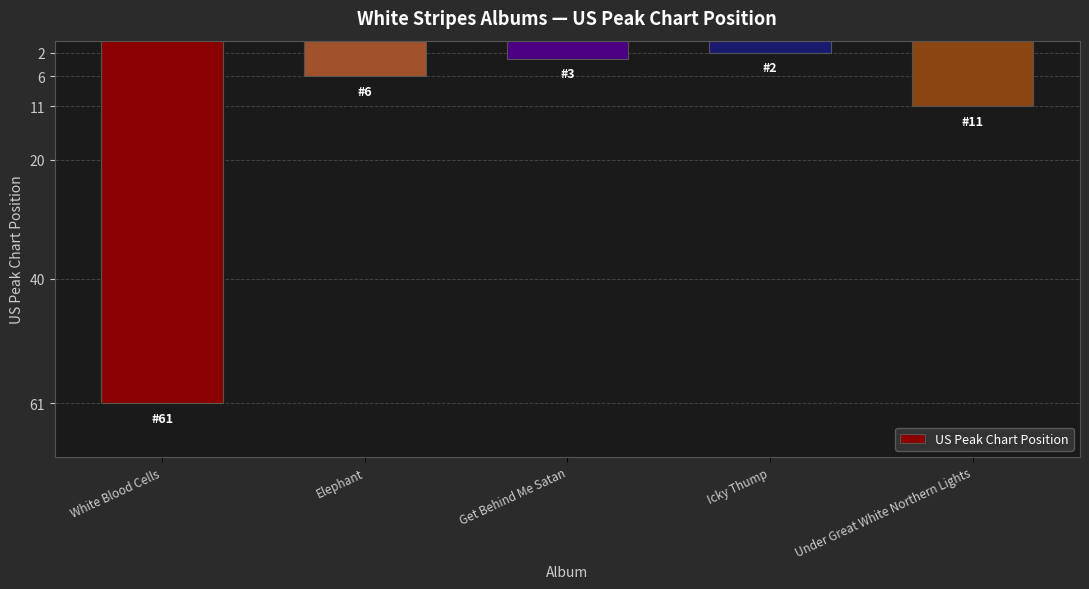

Reading left to right, transcribe all the data shown in this chart.

White Blood Cells=61	Elephant=6	Get Behind Me Satan=3	Icky Thump=2	Under Great White Northern Lights=11